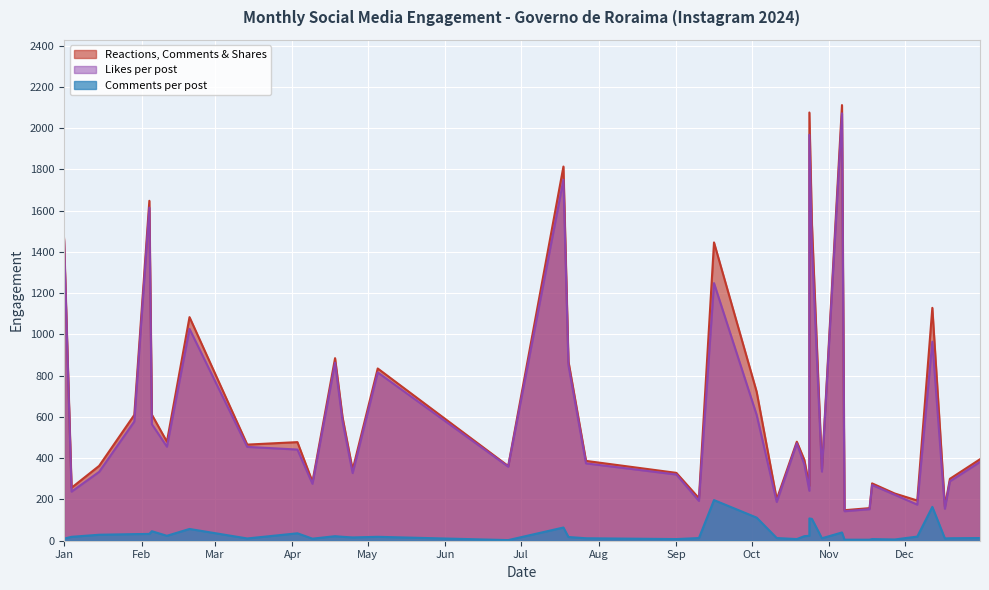

True or false: Likes per post has a value of 325 at 23.

False